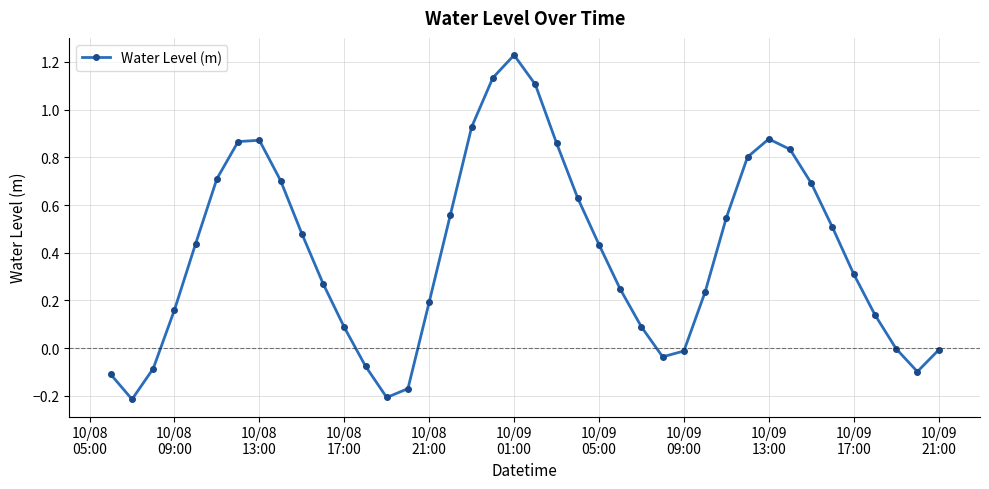

What is the sum of all values?

15.9